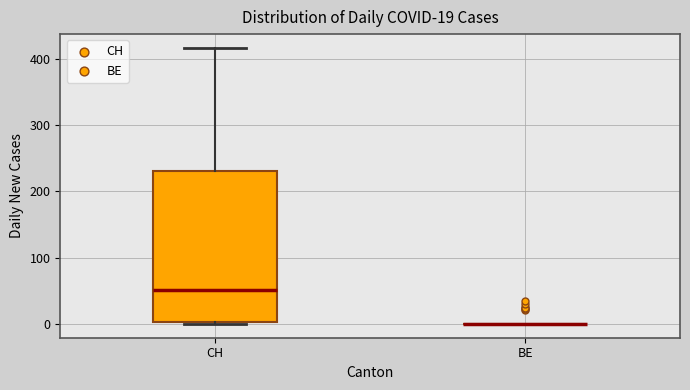

Comparing the boxes themselves (not the whiskers), which one is the tallest?

CH